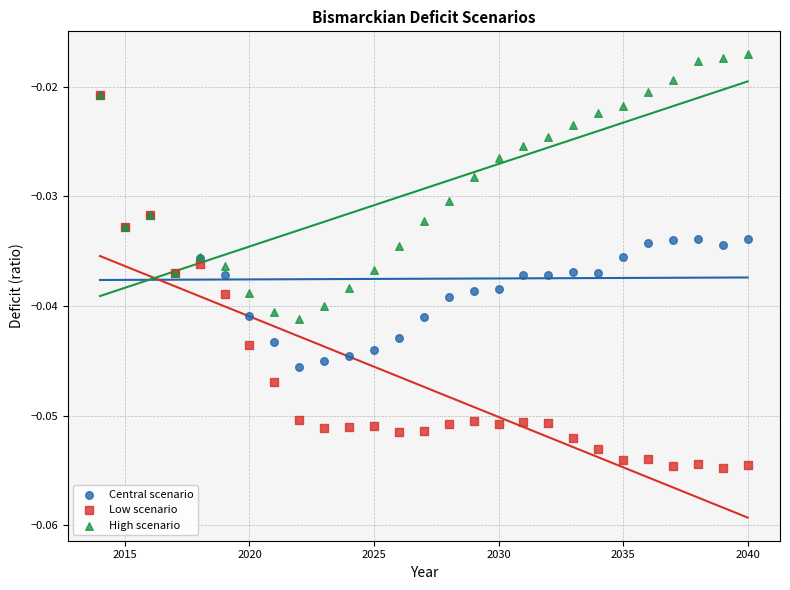

Which series contains the highest Y value?

High scenario